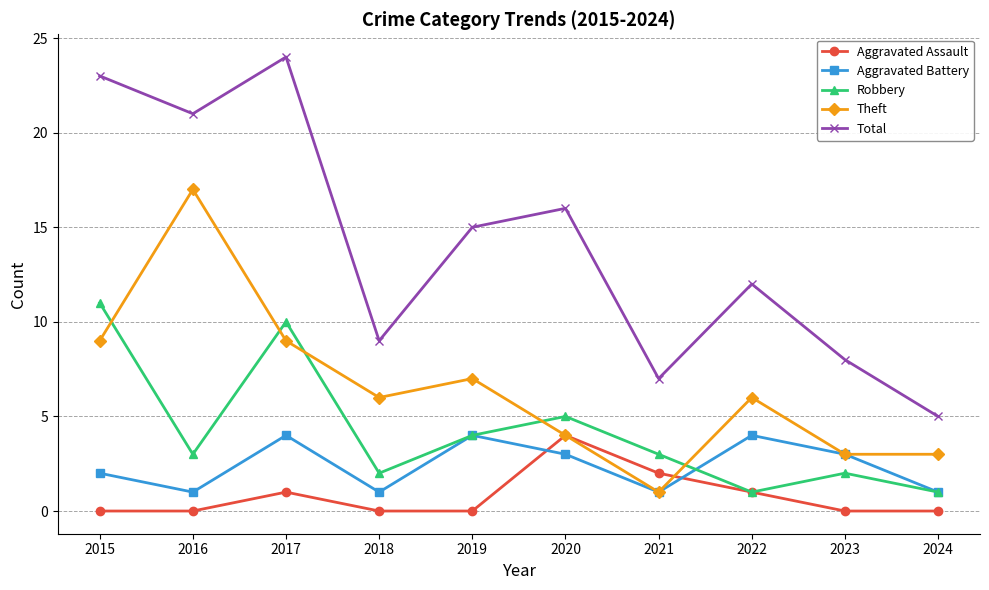

Which series has the largest range (max minus min)?

Total